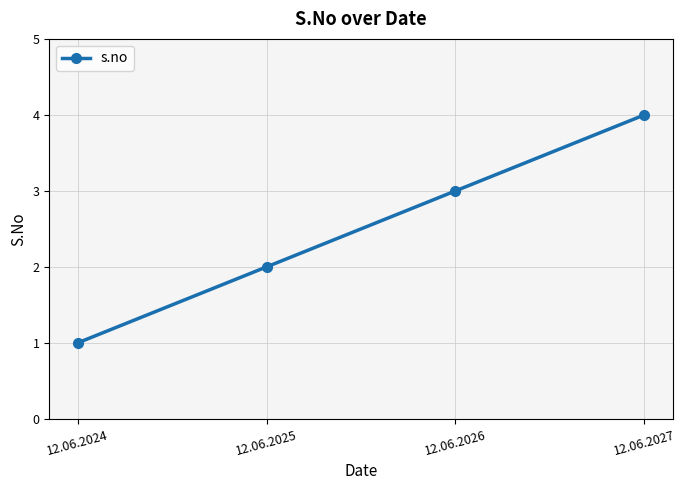

Rank the categories by value from lowest to highest.

12.06.2024, 12.06.2025, 12.06.2026, 12.06.2027